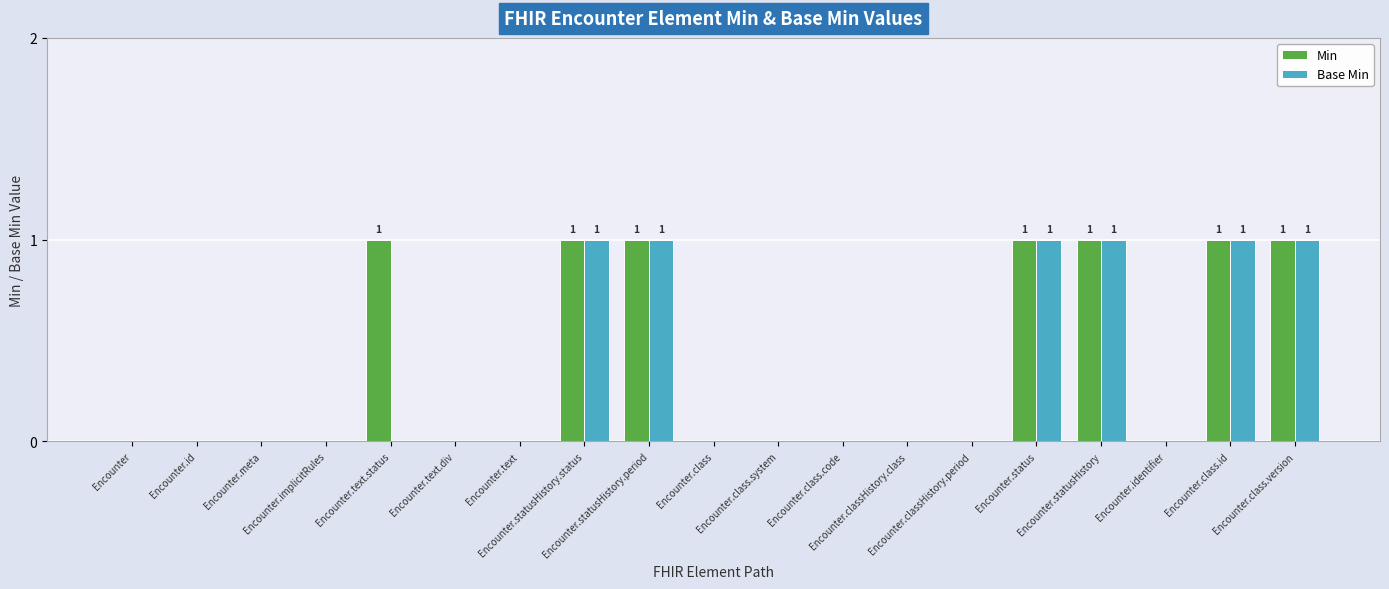

Are the bars grouped side by side (vs. stacked)?

Yes